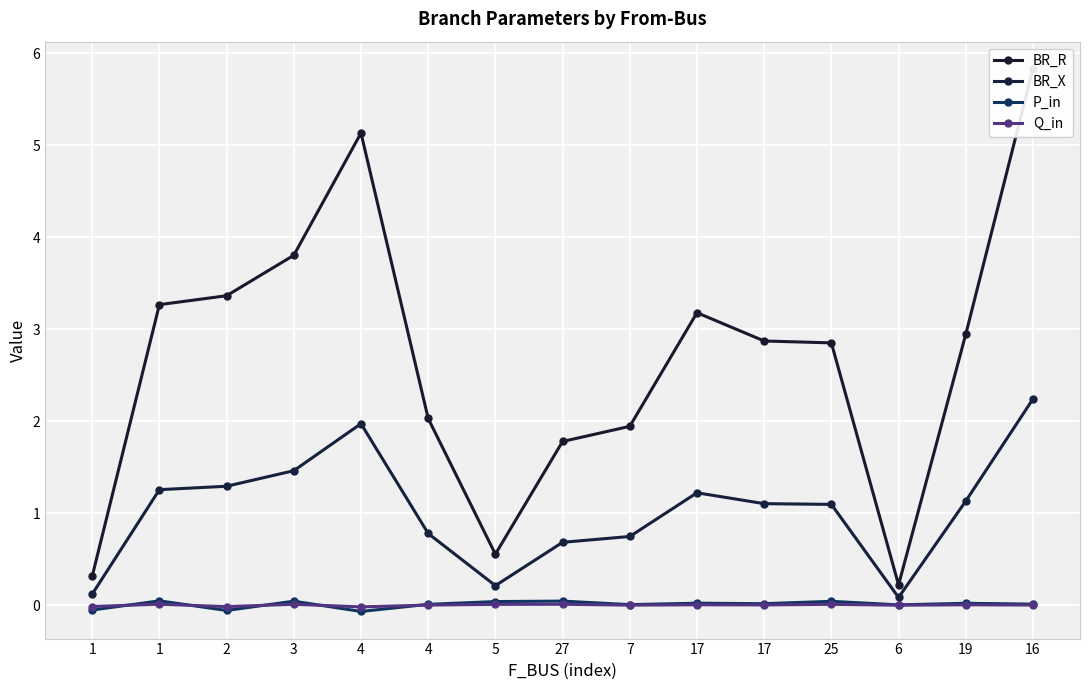

At which label is BR_X closest to 1?

25